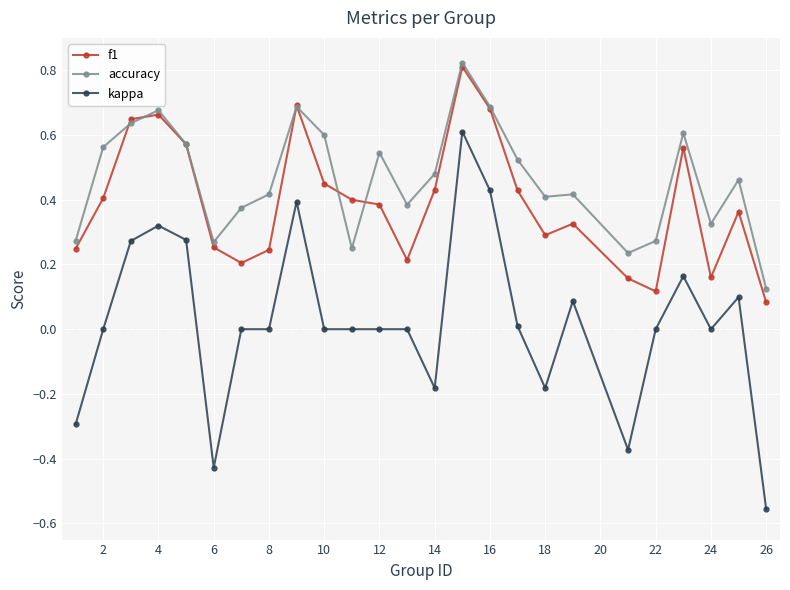

How many categories are shown in the chart?

25